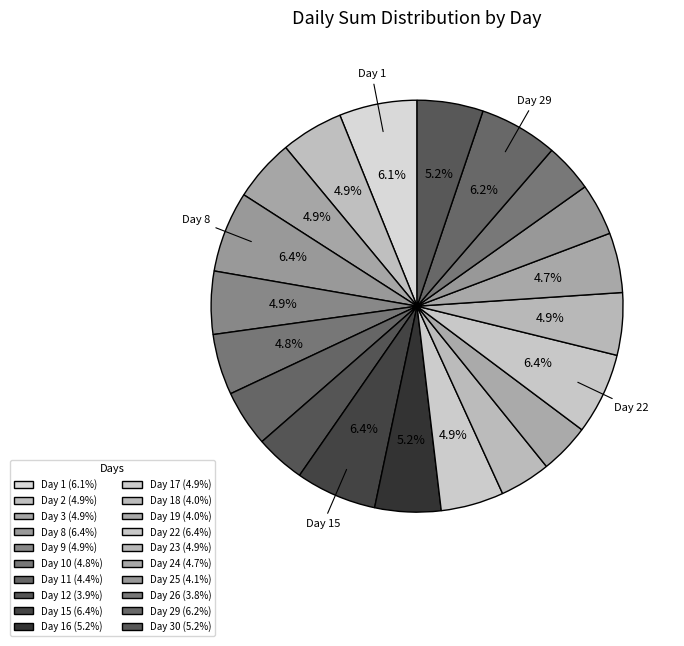

Which slice is the largest?

22